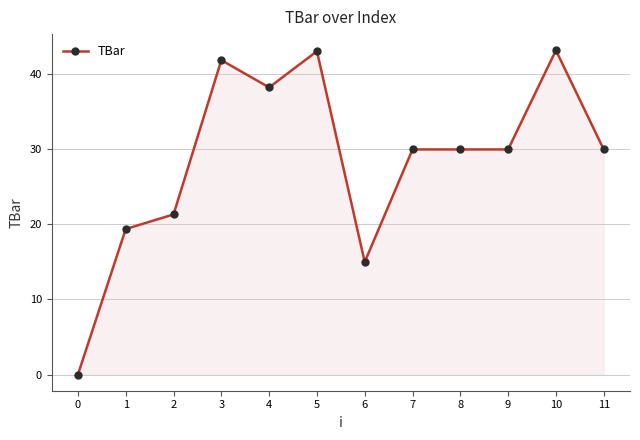

How many positive values are there?

11